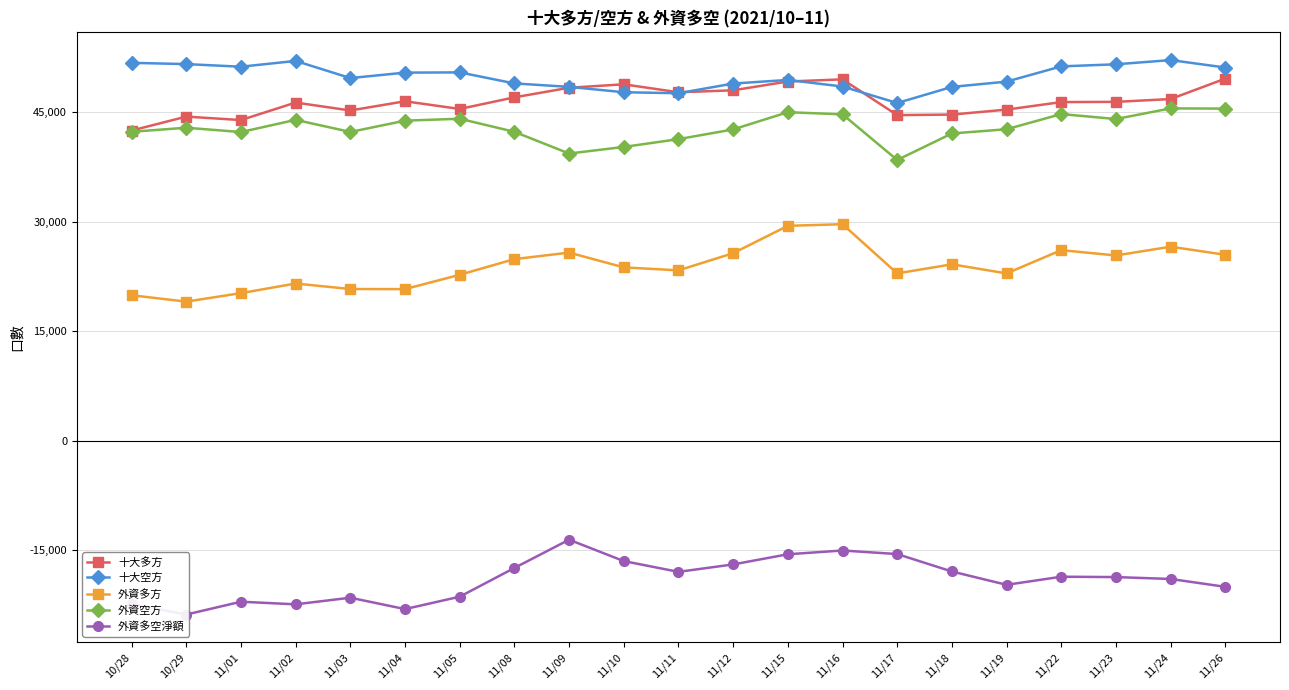

How many values in the 外資多方 series exceed 23757?

10